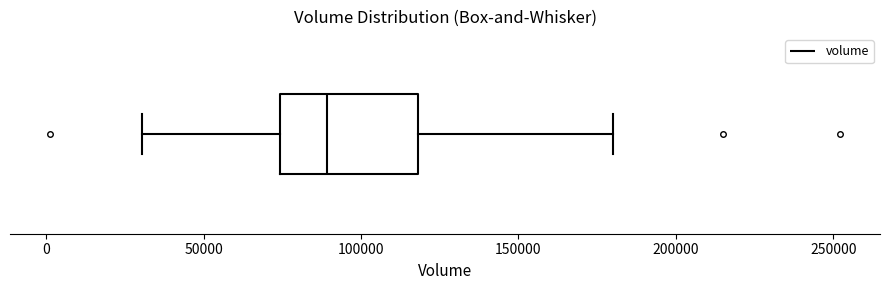

Read this box plot against the x-axis: the position of the median line, the range covered by the box, and the ends of both whiskers. The values are not printed on the chart, so give them approximately, as read against the axis.

median 90000, box 75000 to 120000, whiskers 30000 to 180000